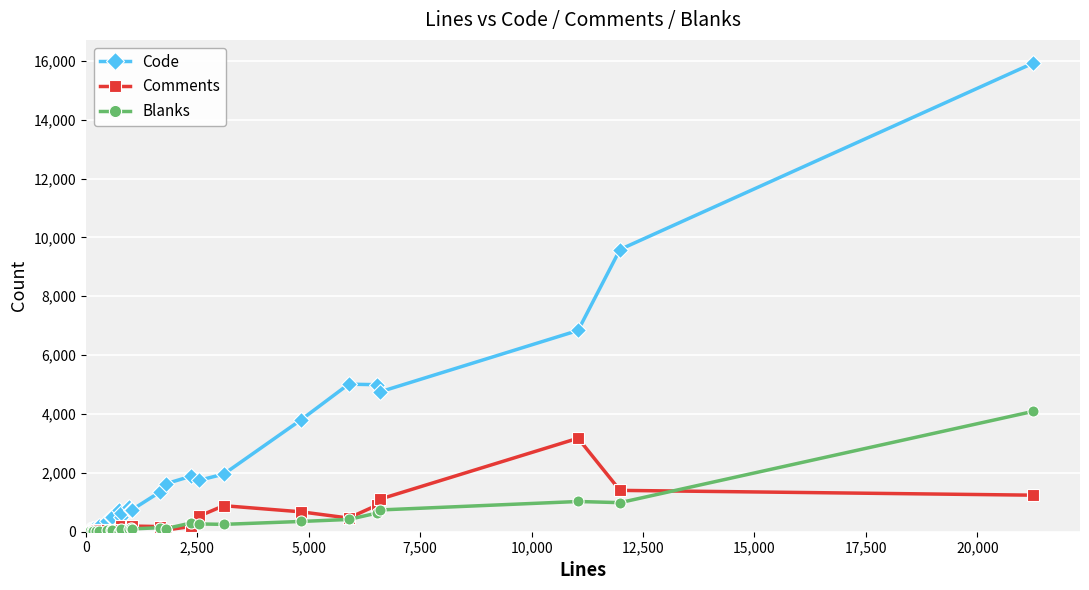

What is the maximum value shown in the chart?

15917